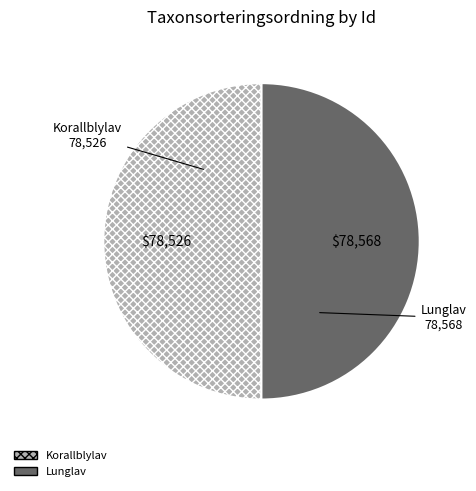

True or false: Korallblylav accounts for 50% of the total.

True